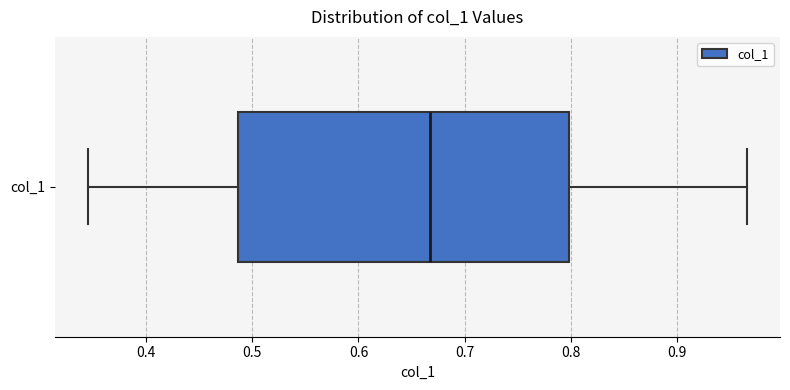

Transcribe this box plot: give where the median line is, the range the box spans, and where the two whiskers end, as read against the x-axis. The values are not printed on the chart, so give them approximately, as read against the axis.

median 0.67, box 0.49 to 0.80, whiskers 0.35 to 0.97